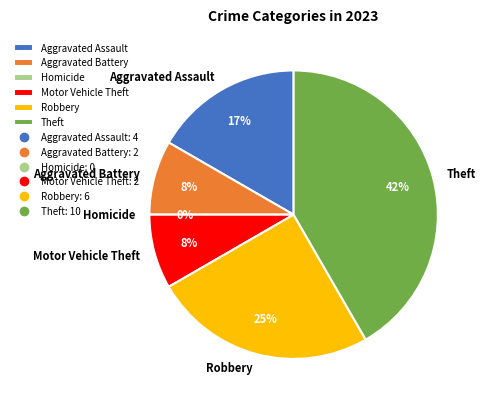

Which slice is the smallest?

Homicide